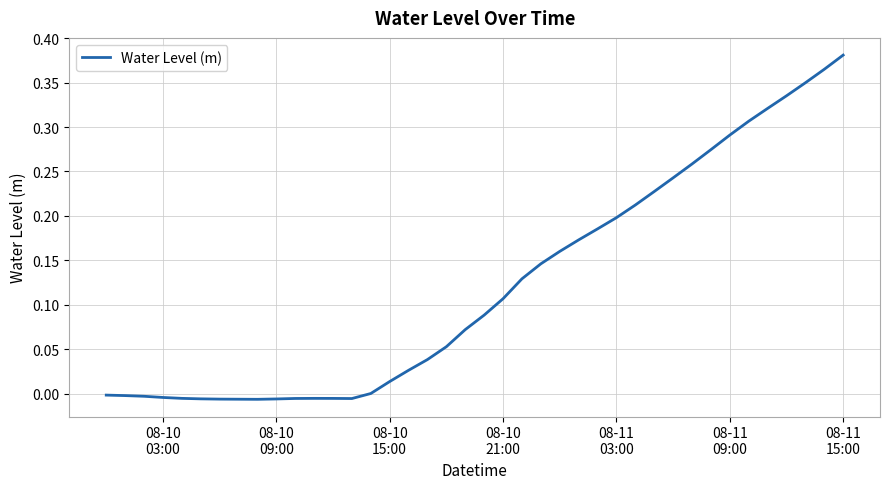

How many lines are shown in the chart?

1